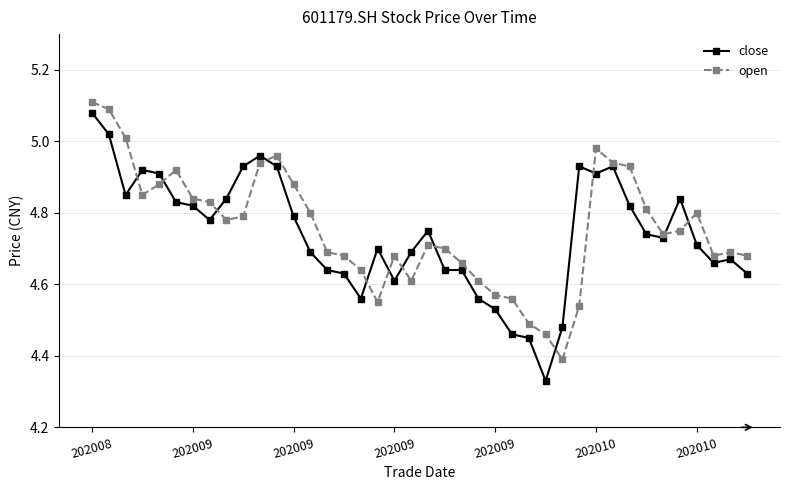

Which series has the largest range (max minus min)?

close